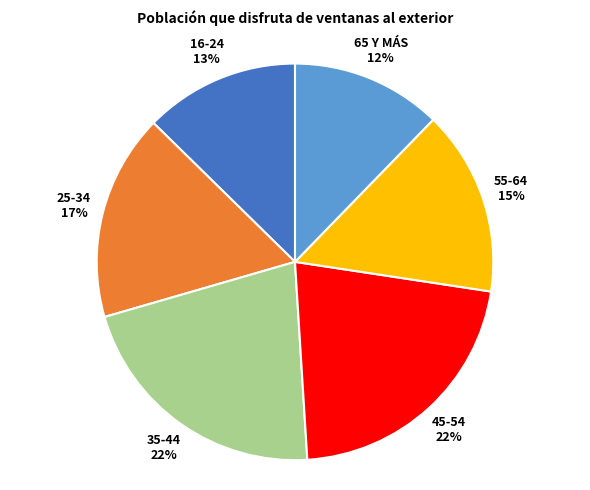

Between 55-64 and 45-54, which is larger?

45-54